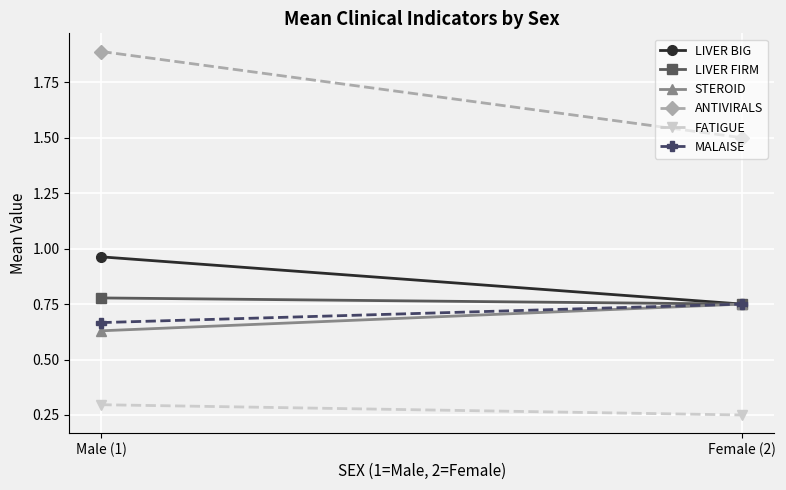

Is the value of STEROID at Male (1) greater than the value of FATIGUE at Female (2)?

Yes